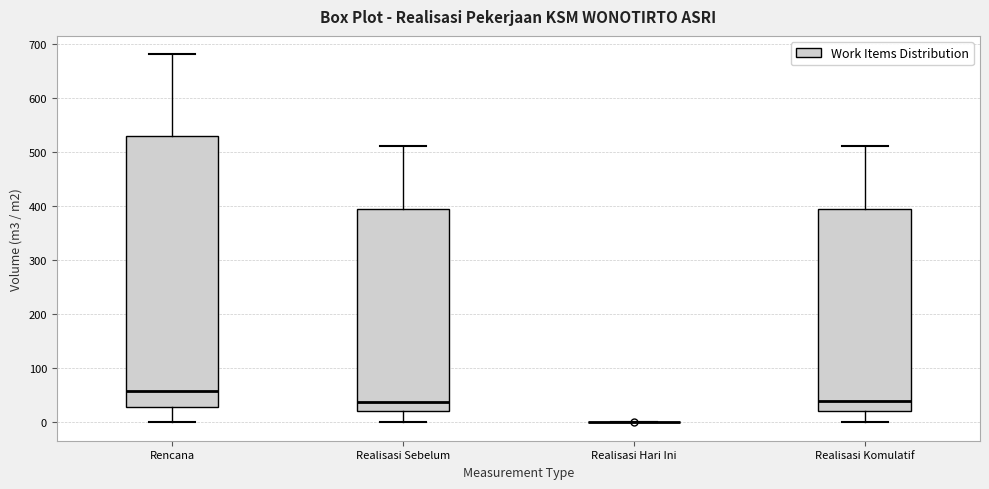

Comparing the boxes themselves (not the whiskers), which one is the tallest?

Rencana